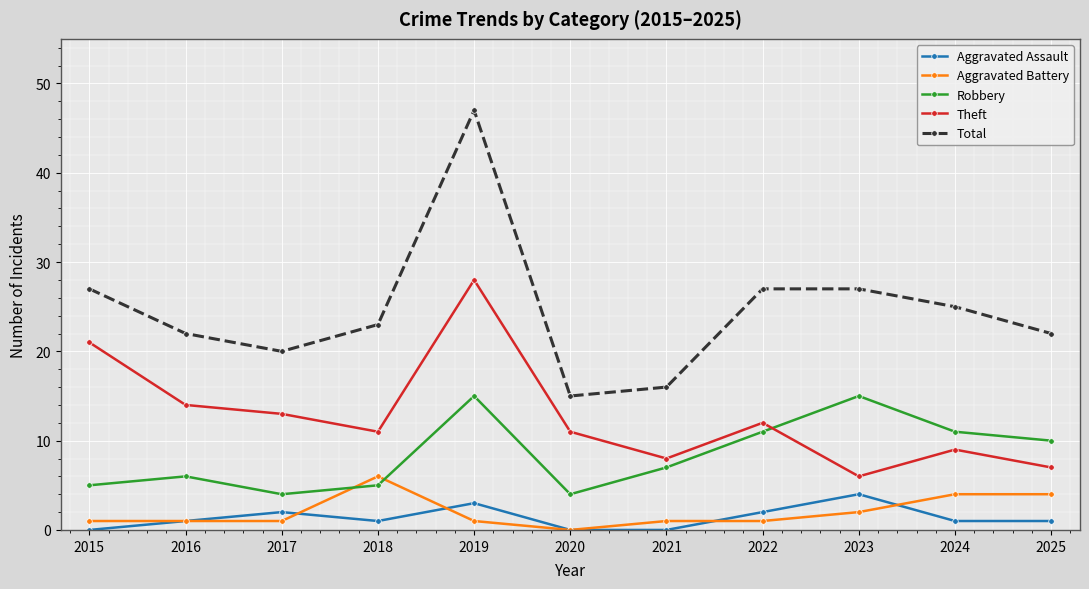

Is this an area chart (filled region under the line)?

No